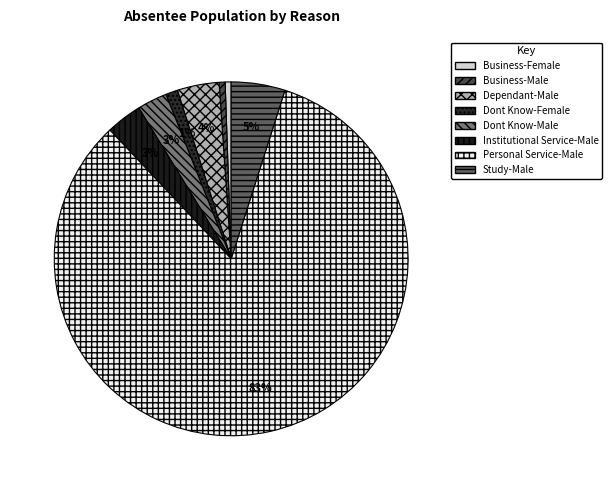

What percentage is NOT represented by Business-Female?

99.5%